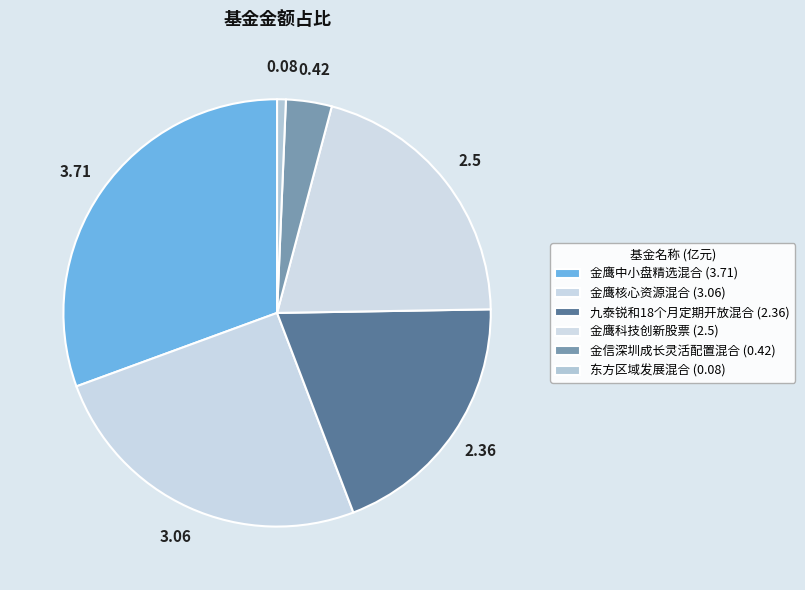

Is 金鹰科技创新股票 the majority of the pie?

No